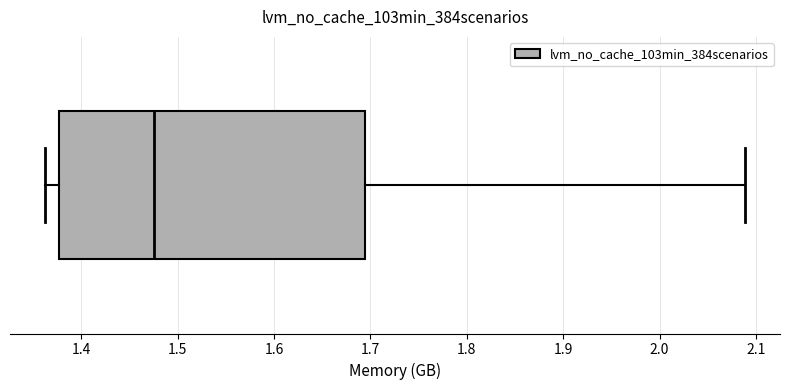

Read this box plot against the x-axis: the position of the median line, the range covered by the box, and the ends of both whiskers. The values are not printed on the chart, so give them approximately, as read against the axis.

median 1.48, box 1.38 to 1.69, whiskers 1.36 to 2.09